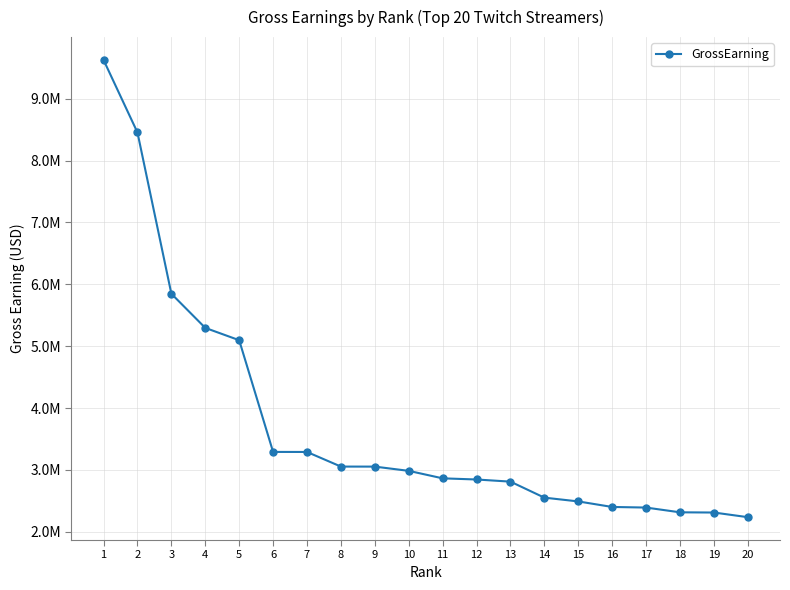

Does the chart have visible grid lines?

Yes